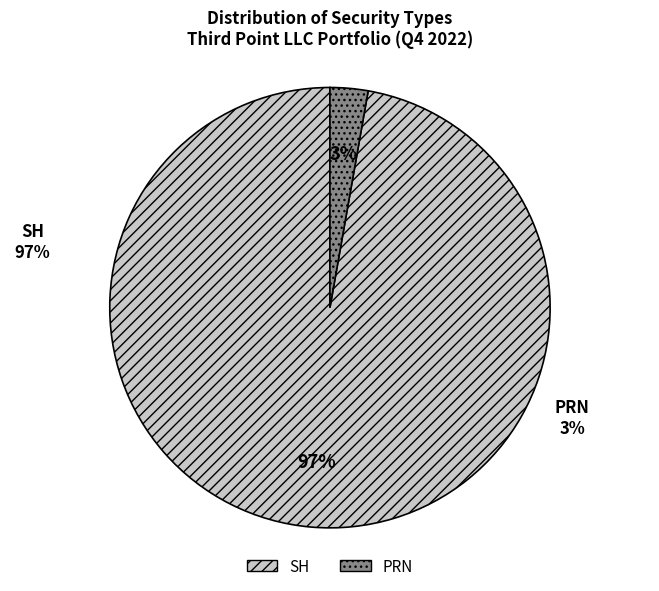

What portion of the pie excludes PRN?

97.3%